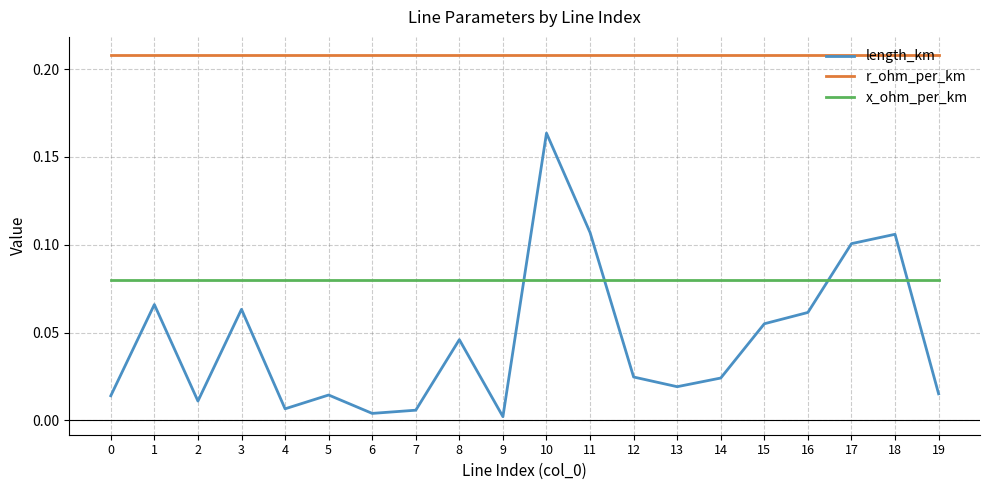

Between 3 and 14, which series saw the biggest shift?

length_km